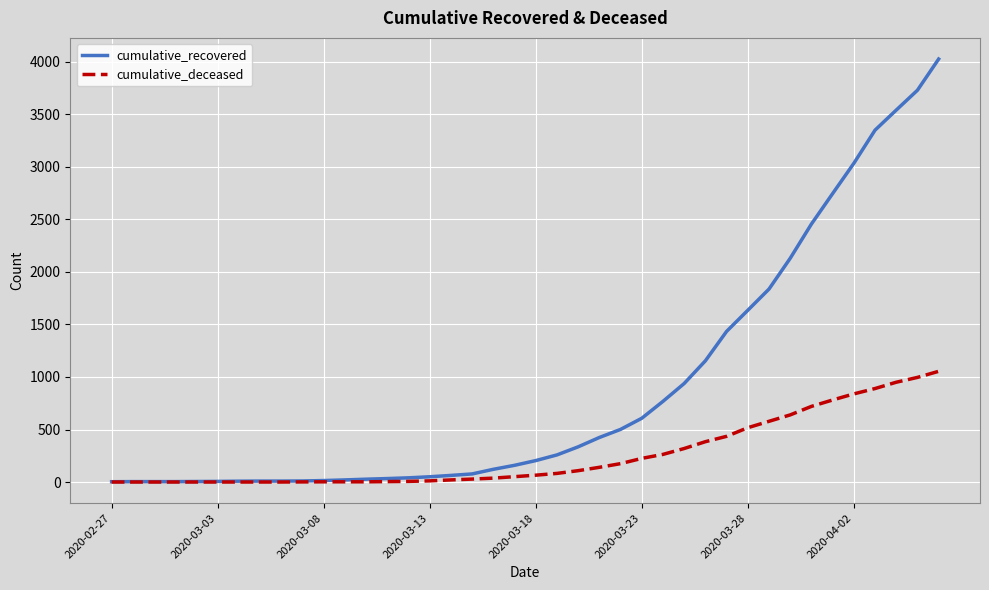

What is the sum of all cumulative_recovered values?

35775